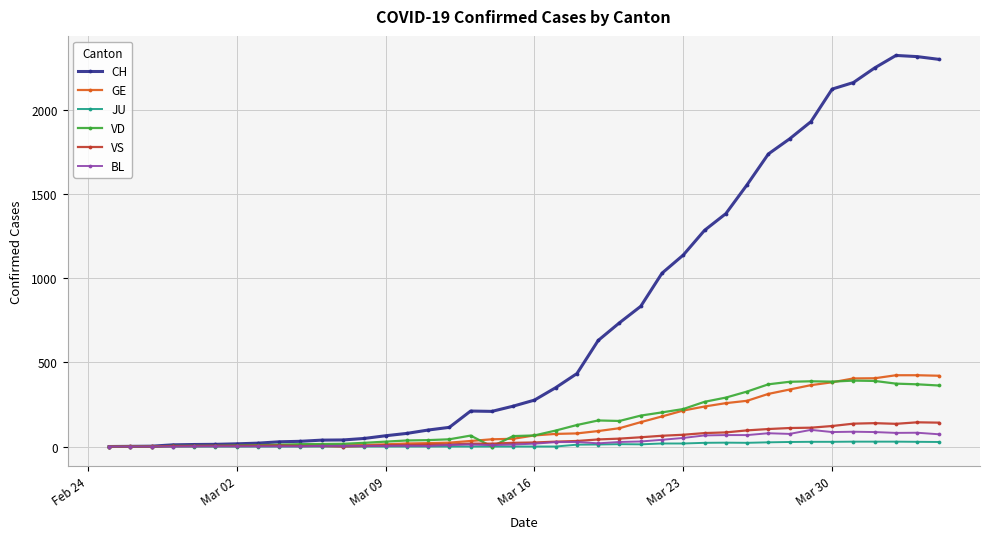

What is the maximum value for BL?

99